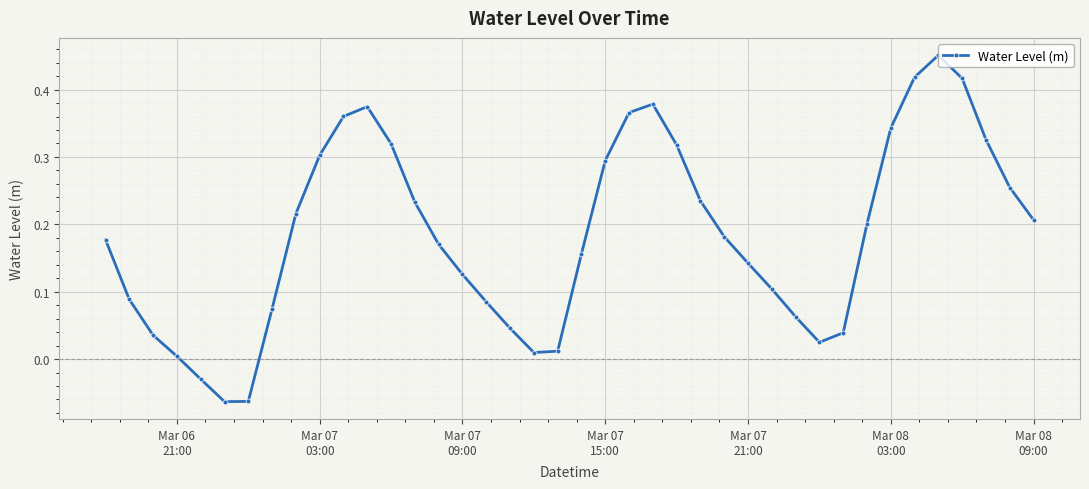

What is the sum of all values?

7.4